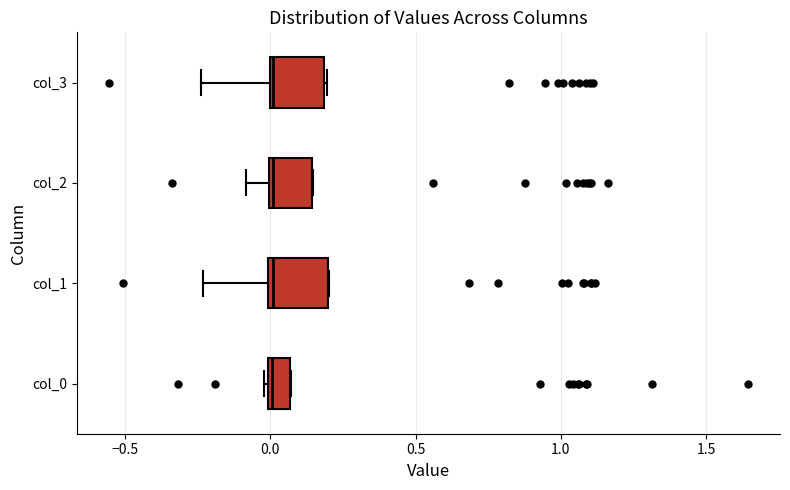

Where is the left edge of the box for col_1 on the x-axis? The values are not printed on the chart, so give them approximately, as read against the axis.

0.00